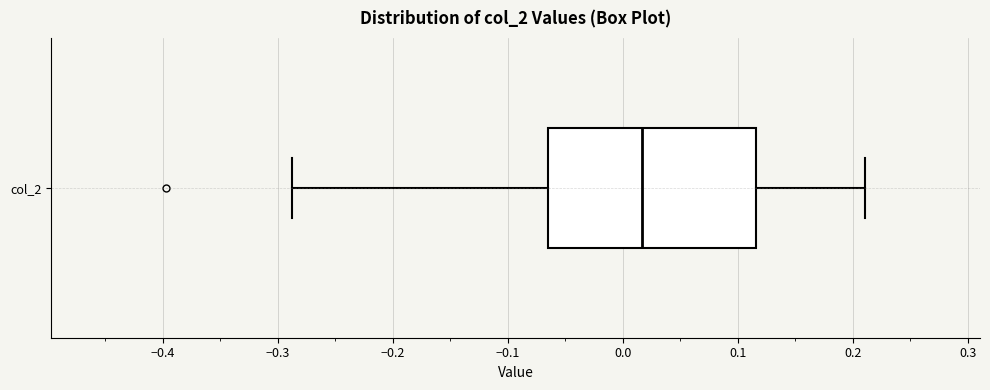

Transcribe this box plot: give where the median line is, the range the box spans, and where the two whiskers end, as read against the x-axis. The values are not printed on the chart, so give them approximately, as read against the axis.

median 0.02, box -0.07 to 0.12, whiskers -0.29 to 0.21